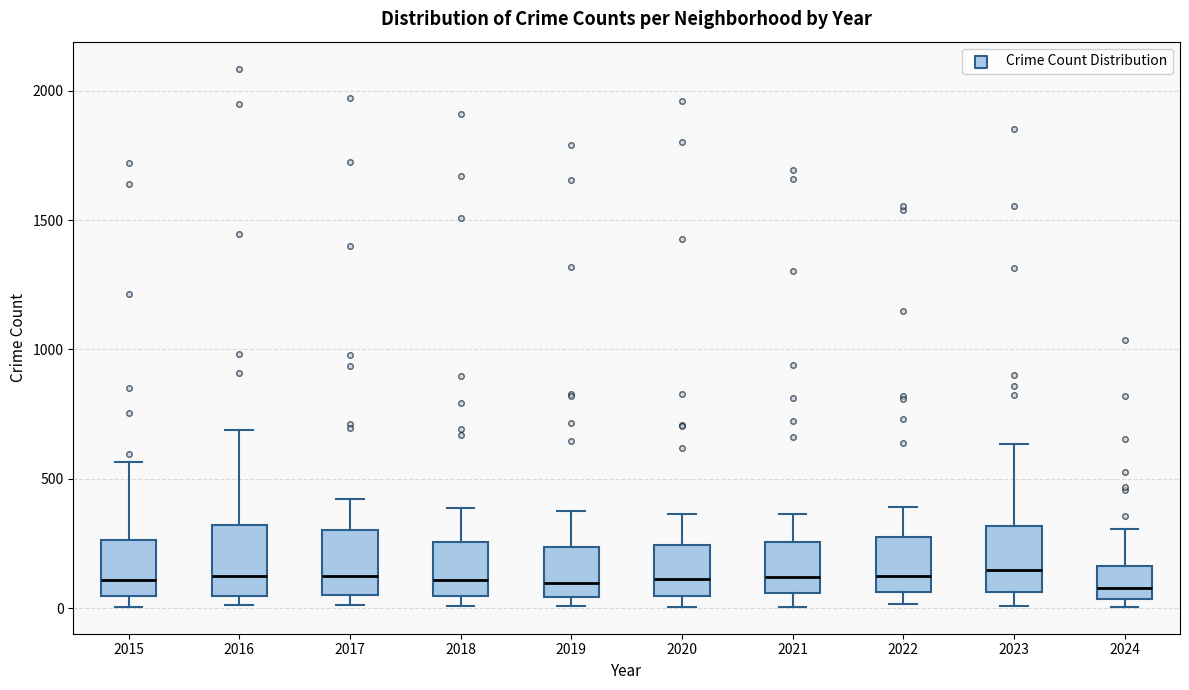

Reading left to right, read every box against the y-axis: the position of its median line, the range the box covers, and the ends of its whiskers. The values are not printed on the chart, so give them approximately, as read against the axis.

2015: median 100, box 50 to 250, whiskers 0 to 550
2016: median 150, box 50 to 300, whiskers 0 to 700
2017: median 100, box 50 to 300, whiskers 0 to 400
2018: median 100, box 50 to 250, whiskers 0 to 400
2019: median 100, box 50 to 250, whiskers 0 to 400
2020: median 100, box 50 to 250, whiskers 0 to 350
2021: median 100, box 50 to 250, whiskers 0 to 350
2022: median 100, box 50 to 250, whiskers 0 to 400
2023: median 150, box 50 to 300, whiskers 0 to 650
2024: median 100, box 50 to 150, whiskers 0 to 300